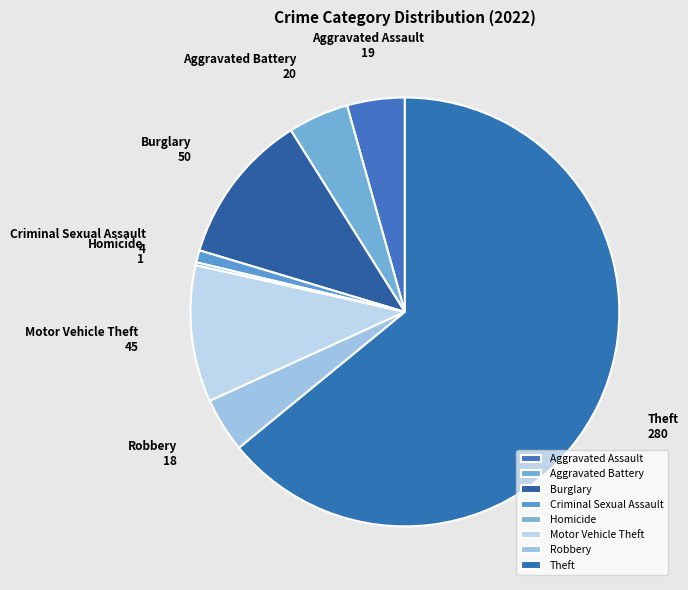

The Motor Vehicle Theft slice represents 21% of the pie. True or false?

False